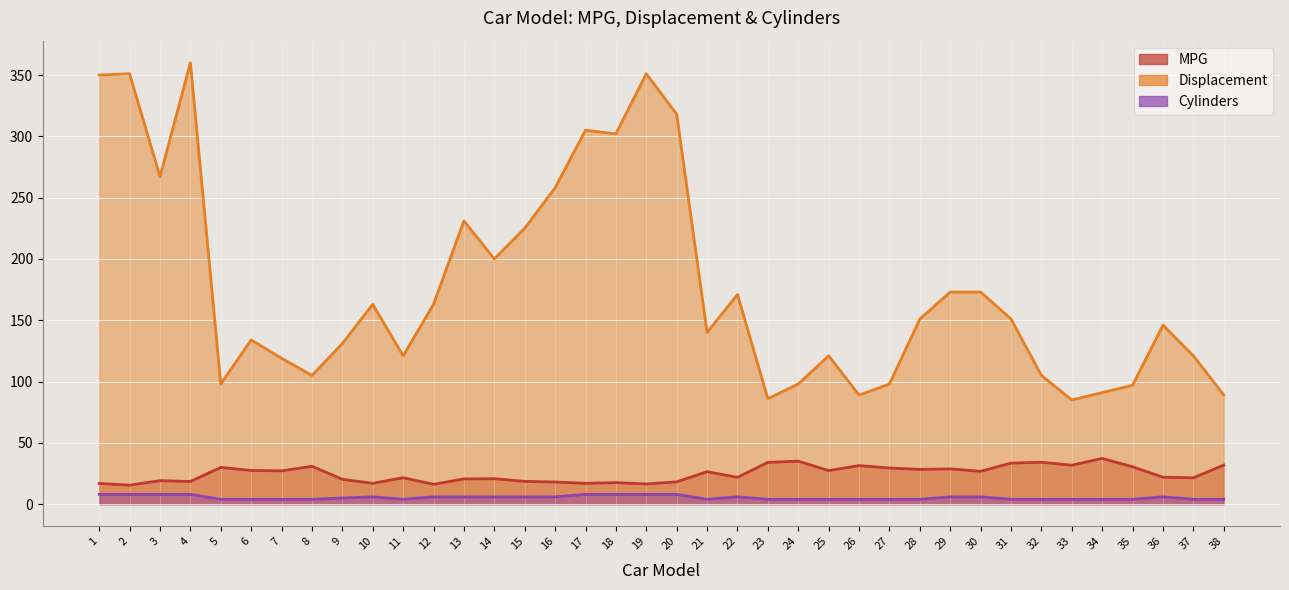

Rank the series at 26 from lowest to highest value.

Cylinders, MPG, Displacement